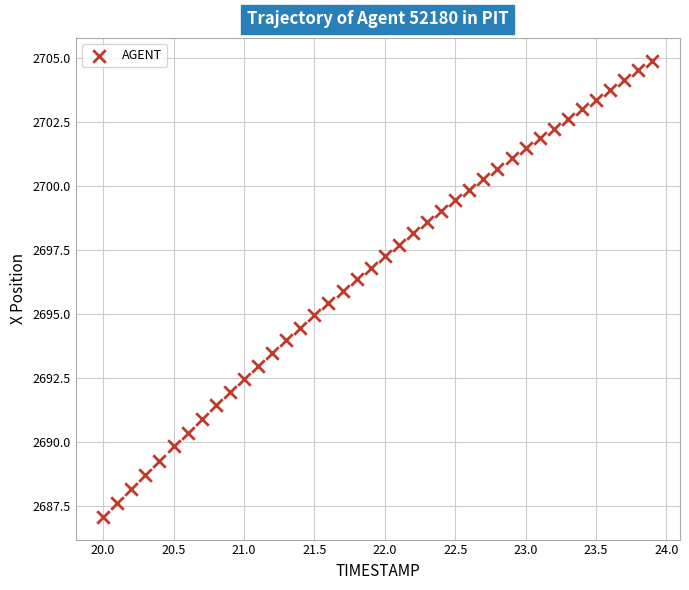

What is the range of X values (max minus min)?

3.9